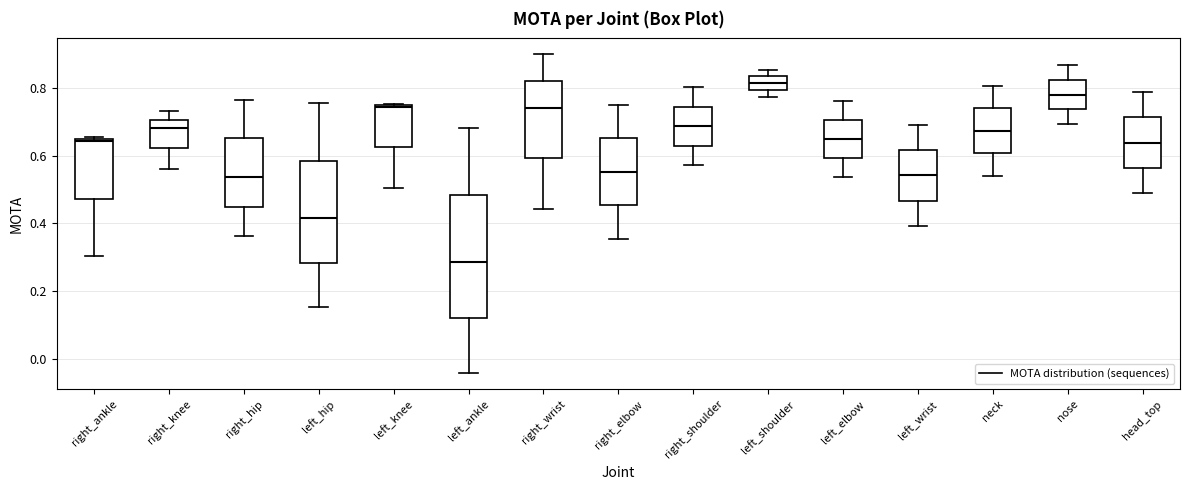

Reading left to right, read every box against the y-axis: the position of its median line, the range the box covers, and the ends of its whiskers. The values are not printed on the chart, so give them approximately, as read against the axis.

right_ankle: median 0.64 (just below the box's upper edge), box 0.48 to 0.64, whiskers 0.30 to 0.66
right_knee: median 0.68, box 0.62 to 0.70, whiskers 0.56 to 0.74
right_hip: median 0.54, box 0.44 to 0.66, whiskers 0.36 to 0.76
left_hip: median 0.42, box 0.28 to 0.58, whiskers 0.16 to 0.76
left_knee: median 0.74, box 0.62 to 0.74, whiskers 0.50 to 0.76
left_ankle: median 0.28, box 0.12 to 0.48, whiskers -0.04 to 0.68
right_wrist: median 0.74, box 0.60 to 0.82, whiskers 0.44 to 0.90
right_elbow: median 0.56, box 0.46 to 0.66, whiskers 0.36 to 0.76
right_shoulder: median 0.68, box 0.62 to 0.74, whiskers 0.58 to 0.80
left_shoulder: median 0.82, box 0.80 to 0.84, whiskers 0.78 to 0.86
left_elbow: median 0.64, box 0.60 to 0.70, whiskers 0.54 to 0.76
left_wrist: median 0.54, box 0.46 to 0.62, whiskers 0.40 to 0.70
neck: median 0.68, box 0.60 to 0.74, whiskers 0.54 to 0.80
nose: median 0.78, box 0.74 to 0.82, whiskers 0.70 to 0.86
head_top: median 0.64, box 0.56 to 0.72, whiskers 0.48 to 0.78